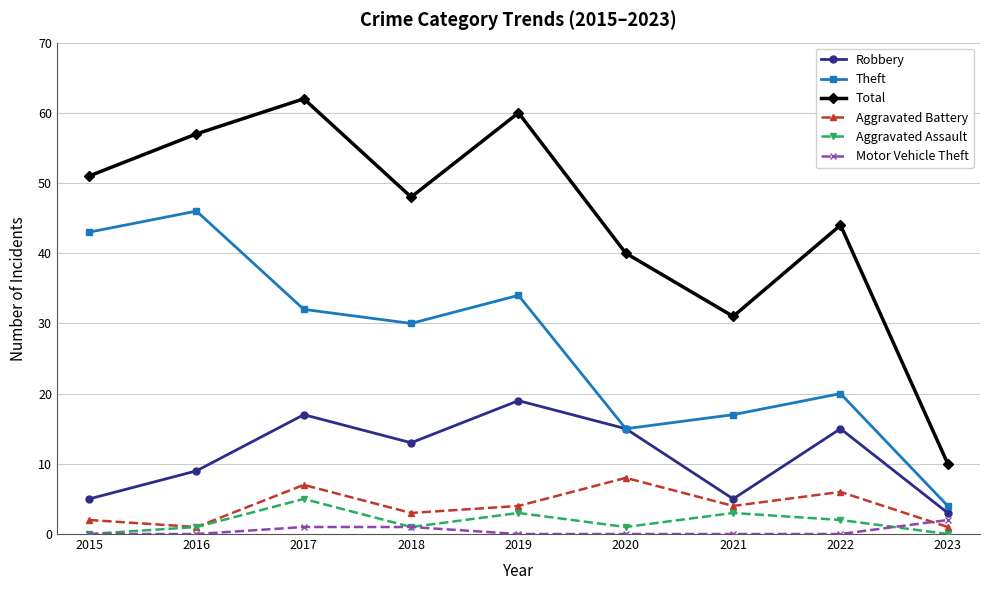

What is the value of the Total point at the 9th from the left?

10